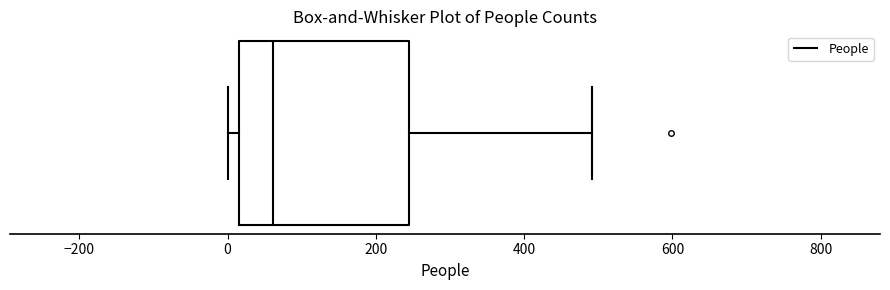

Read this box plot against the x-axis: the position of the median line, the range covered by the box, and the ends of both whiskers. The values are not printed on the chart, so give them approximately, as read against the axis.

median 60, box 20 to 240, whiskers 0 to 500